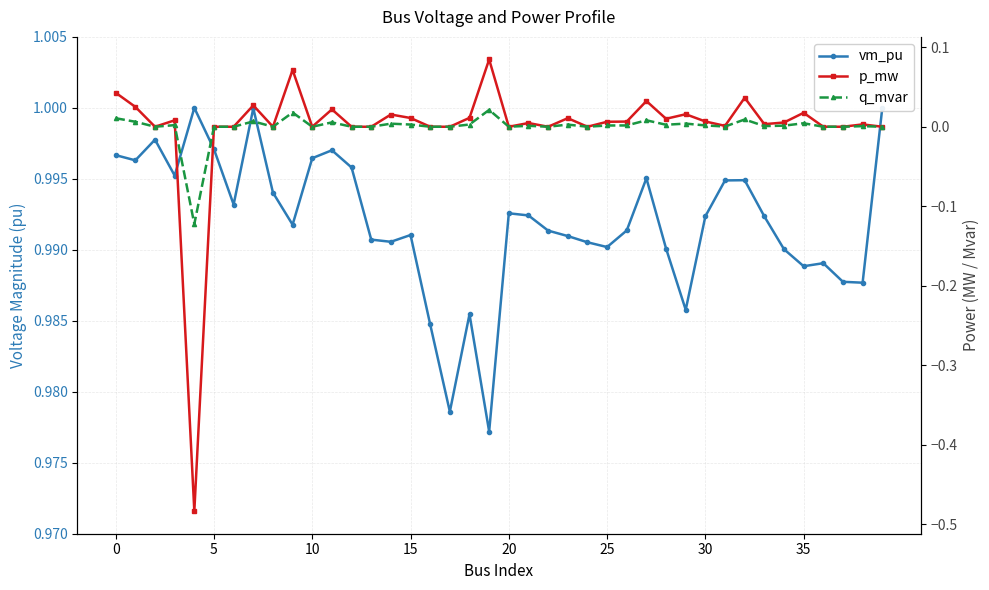

Is this an area chart (filled region under the line)?

No